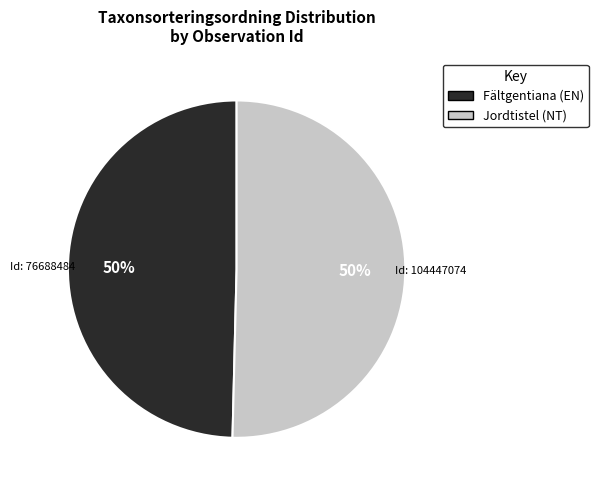

To the nearest percent, what is the average slice percentage?

50%